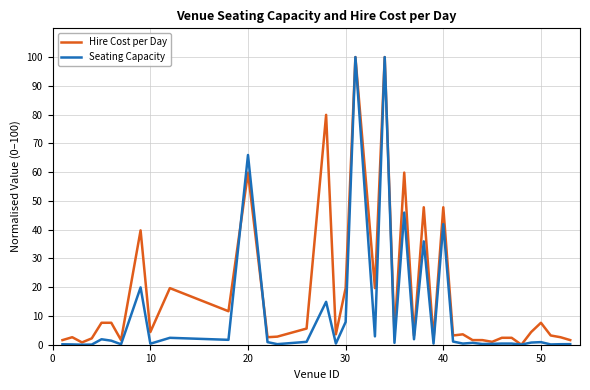

List the series in order of their overall mean, lowest first.

Seating Capacity, Hire Cost per Day